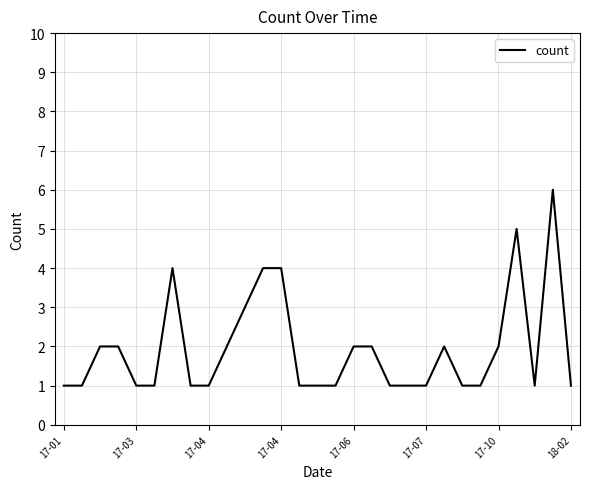

Is this an area chart (filled region under the line)?

No